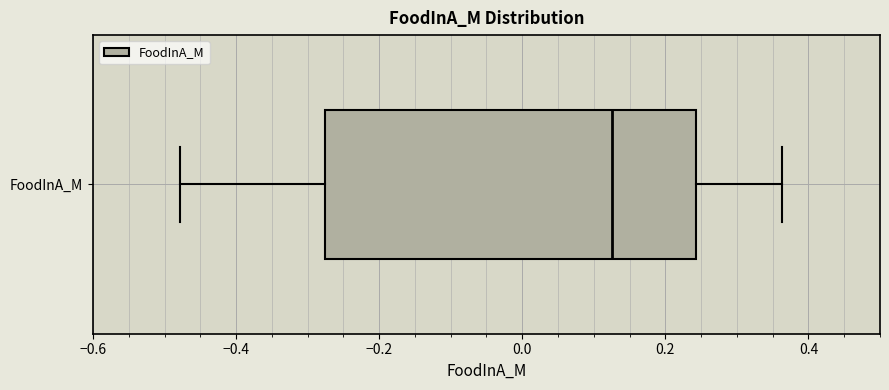

Where does the left whisker of the box for FoodInA_M end on the x-axis? The values are not printed on the chart, so give them approximately, as read against the axis.

-0.48